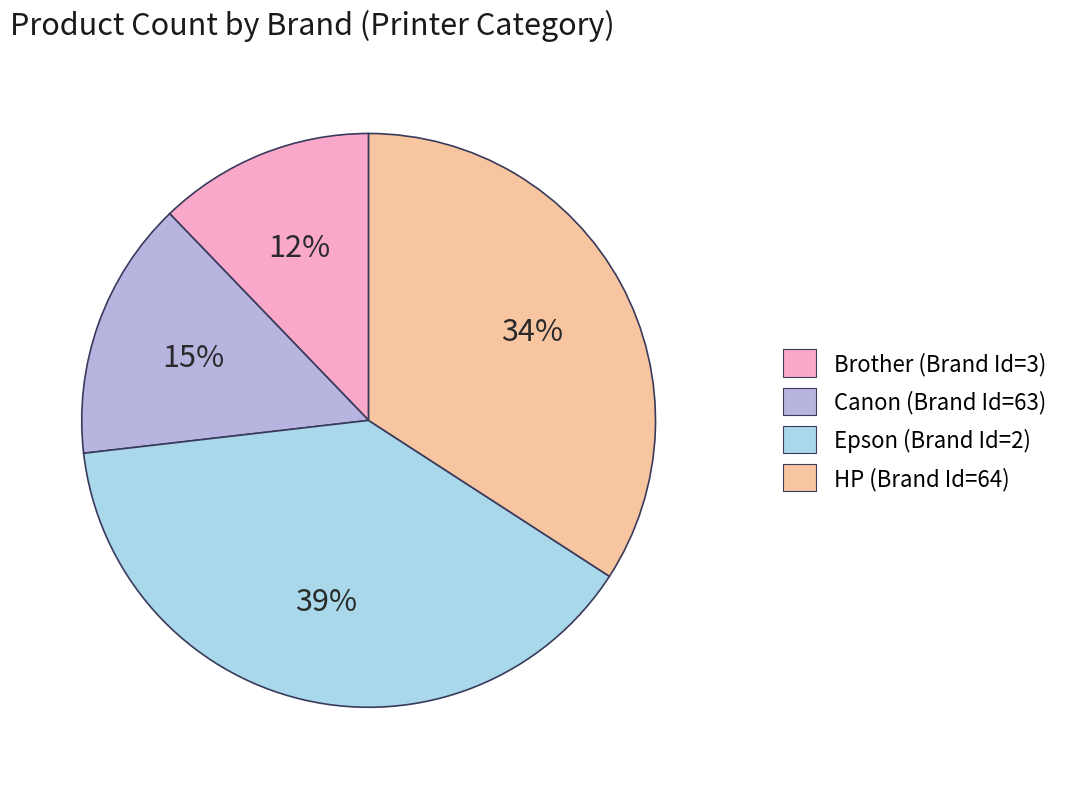

To the nearest percent, what percentage of the pie is Epson (Brand Id=2)?

39%